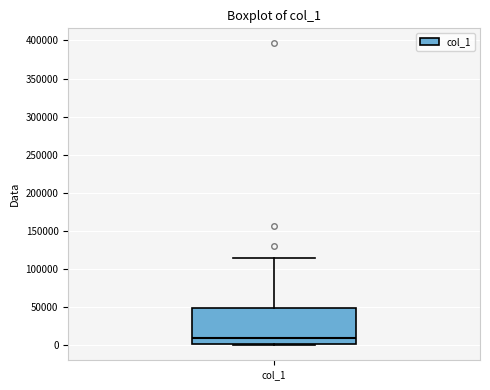

Read this box plot against the y-axis: the position of the median line, the range covered by the box, and the ends of both whiskers. The values are not printed on the chart, so give them approximately, as read against the axis.

median 10000, box 0 to 50000, whiskers 0 (just below the box's lower edge) to 115000